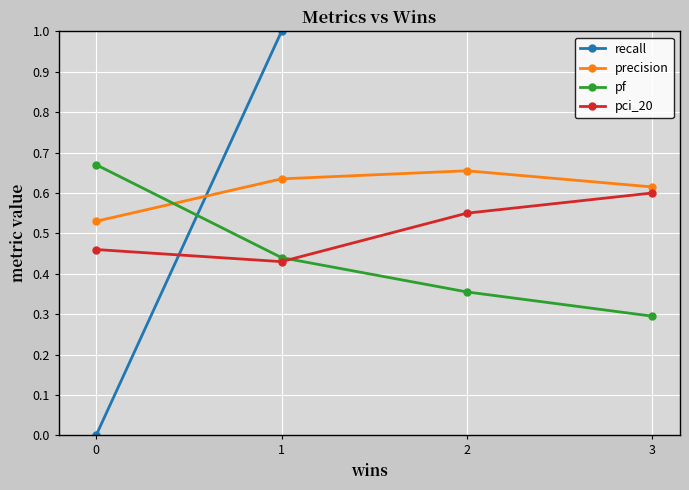

Is the value of precision at 3 greater than the value of pci_20 at 1?

Yes